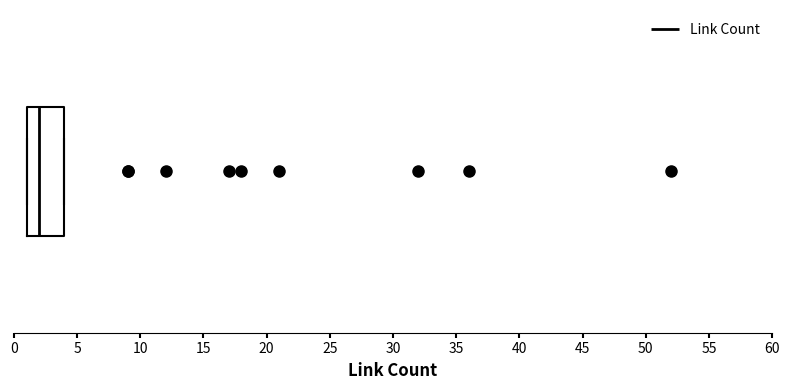

Transcribe this box plot: give where the median line is, the range the box spans, and where the two whiskers end, as read against the x-axis. The values are not printed on the chart, so give them approximately, as read against the axis.

median 2, box 1 to 4, whiskers 1 to 4